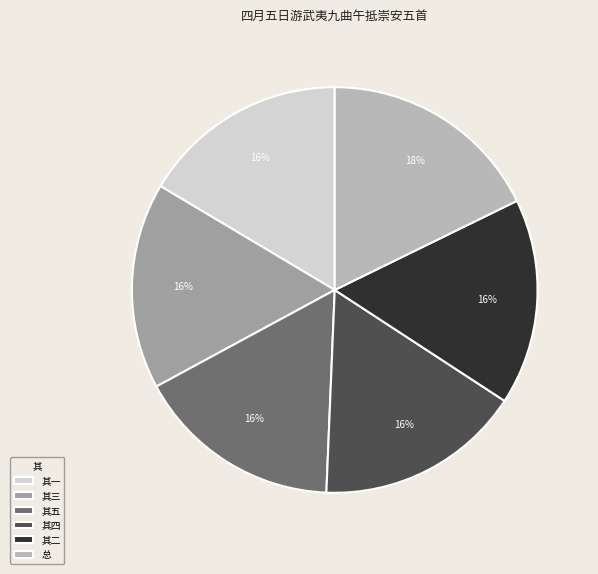

To the nearest percent, what portion does 其五 represent?

16%